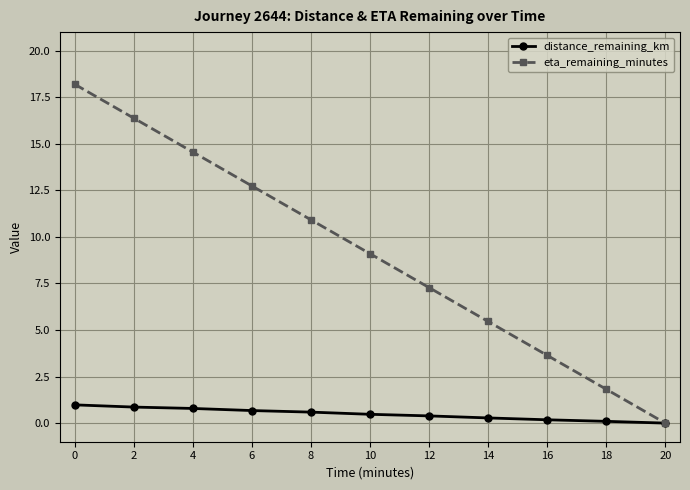

Between 2 and 18, which series saw the biggest shift?

eta_remaining_minutes